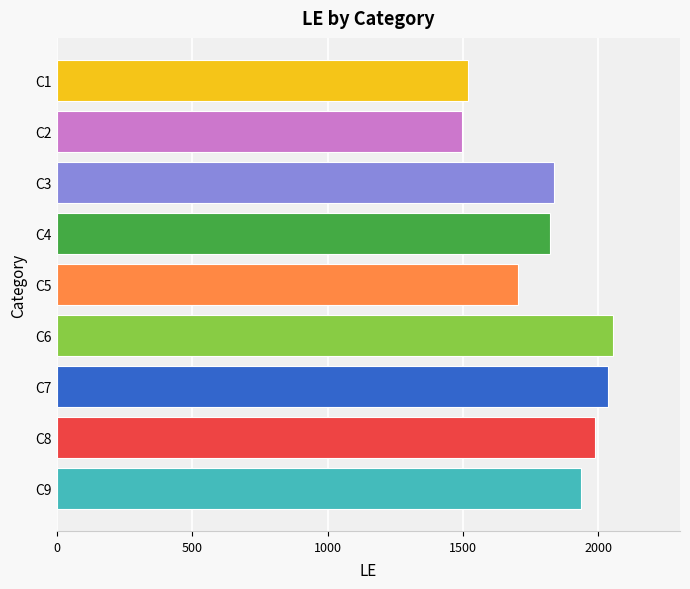

Where is the data nearest to the value 1775?

C4